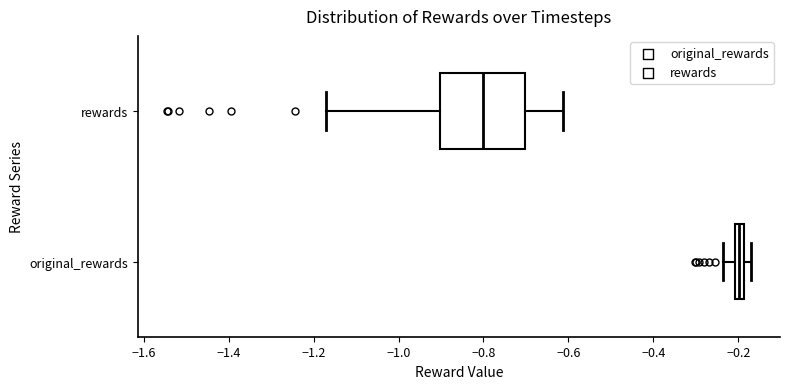

Comparing the boxes themselves (not the whiskers), which one is the widest?

rewards